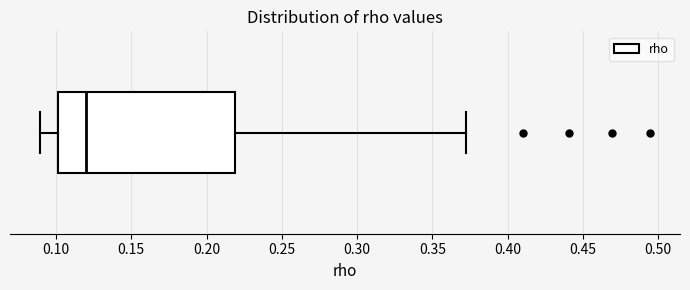

Where does the median line of the box sit on the x-axis? The values are not printed on the chart, so give them approximately, as read against the axis.

0.12